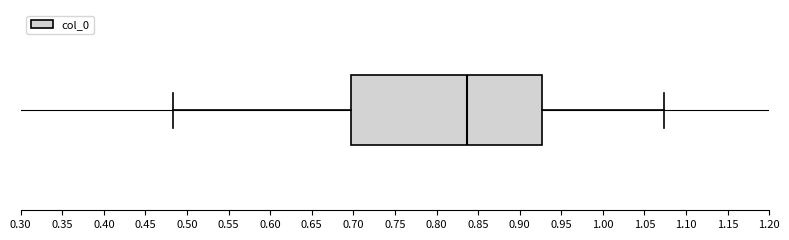

Read this box plot against the x-axis: the position of the median line, the range covered by the box, and the ends of both whiskers. The values are not printed on the chart, so give them approximately, as read against the axis.

median 0.835, box 0.695 to 0.925, whiskers 0.485 to 1.075